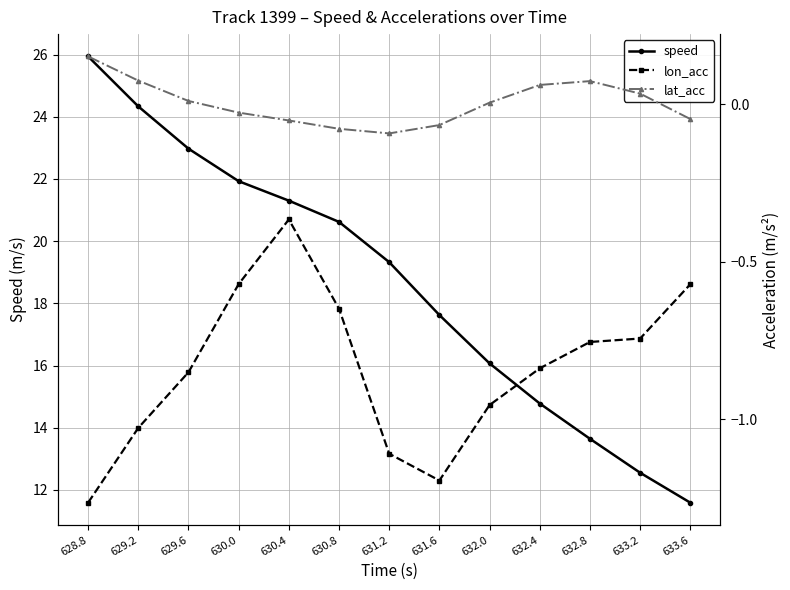

What are all the series names shown in the legend?

speed, lon_acc, lat_acc